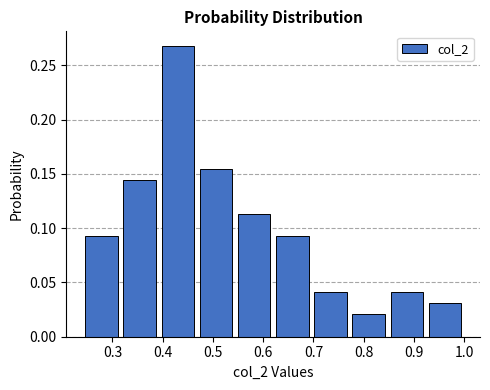

Reading left to right, transcribe this chart: for each bar, give the range it covers on the x-axis and its height. Neither the bar edges nor the heights are printed on the chart, so give them approximately, as read against the axes.

0.240 to 0.316: 0.095
0.316 to 0.392: 0.145
0.392 to 0.468: 0.270
0.468 to 0.544: 0.155
0.544 to 0.620: 0.115
0.620 to 0.696: 0.095
0.696 to 0.772: 0.040
0.772 to 0.848: 0.020
0.848 to 0.924: 0.040
0.924 to 1.000: 0.030